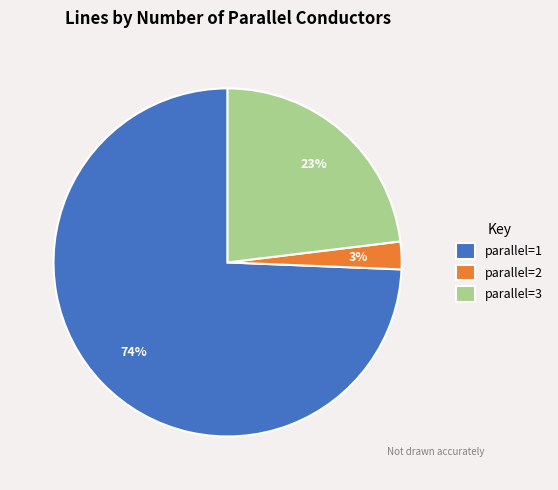

Is parallel=1 the majority of the pie?

Yes